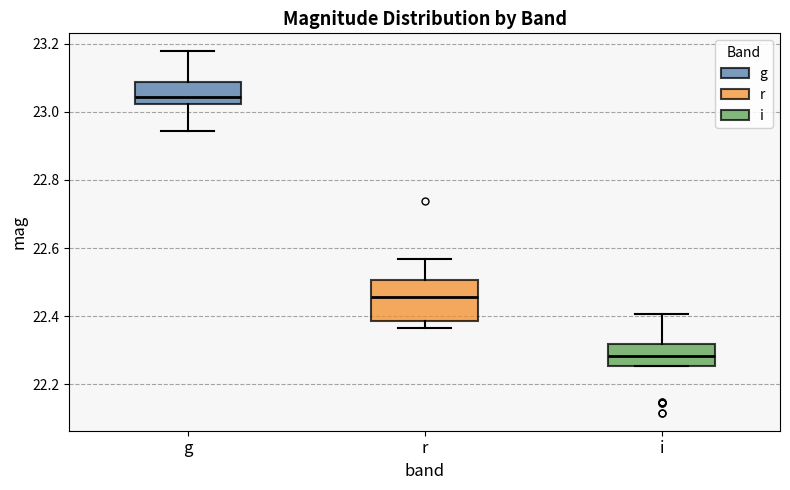

Reading left to right, read every box against the y-axis: the position of its median line, the range the box covers, and the ends of its whiskers. The values are not printed on the chart, so give them approximately, as read against the axis.

g: median 23.04, box 23.02 to 23.08, whiskers 22.94 to 23.18
r: median 22.46, box 22.38 to 22.50, whiskers 22.36 to 22.56
i: median 22.28, box 22.26 to 22.32, whiskers 22.26 to 22.40